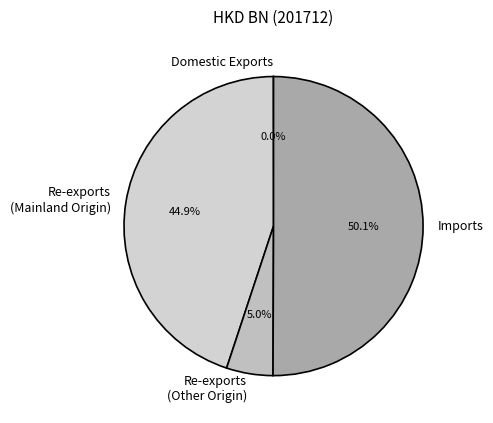

What is the largest slice in the pie chart?

Imports